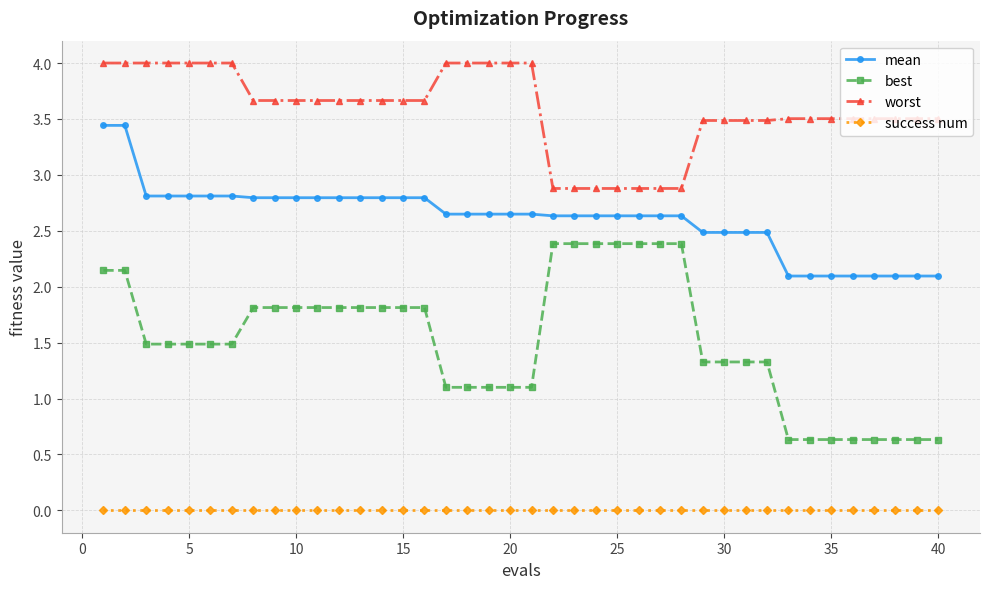

Which series has the widest spread of values?

best